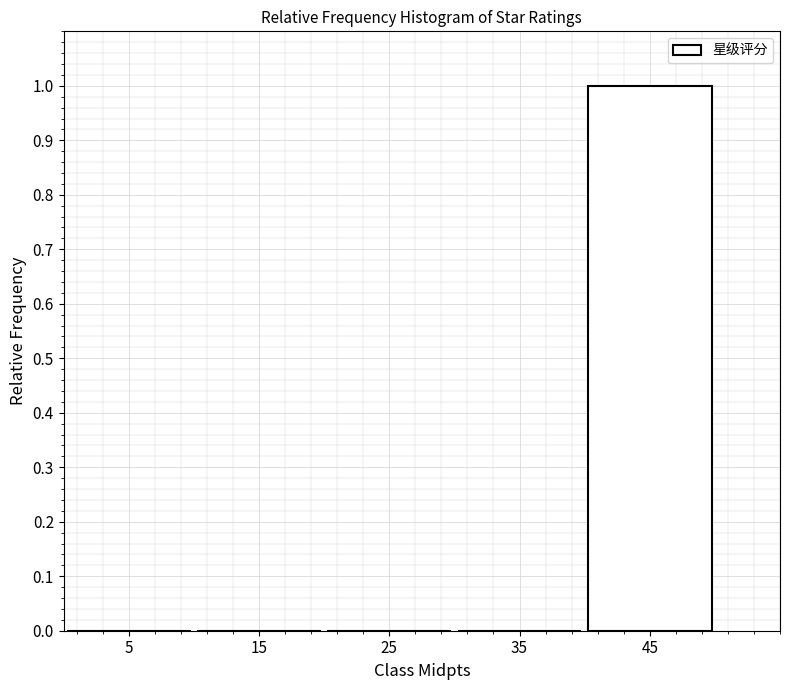

Over which range of the x-axis is the bar tallest?

40 to 50